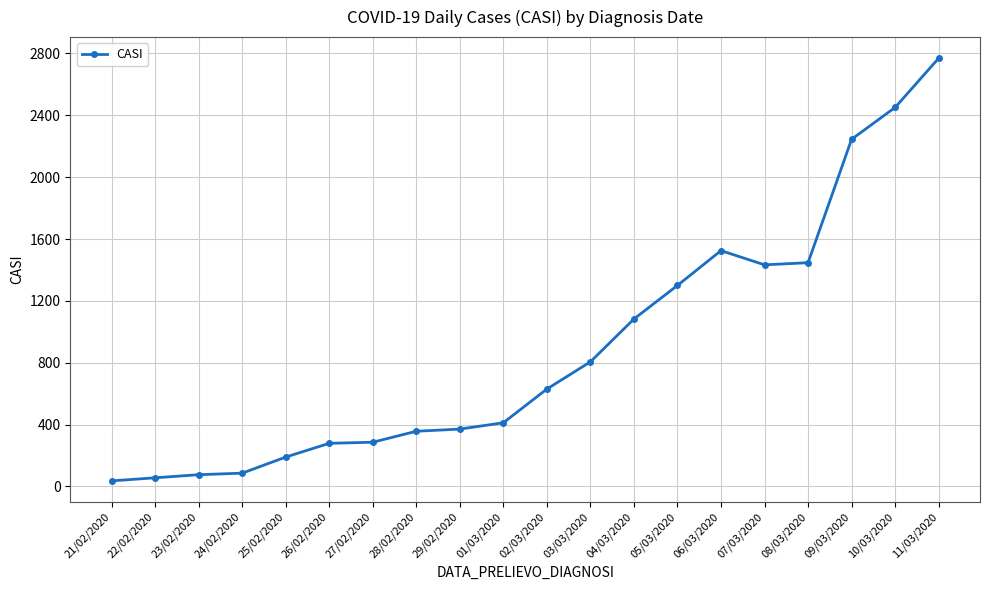

Approximately how many times larger is the value at 11/03/2020 compared to 08/03/2020?

1.9